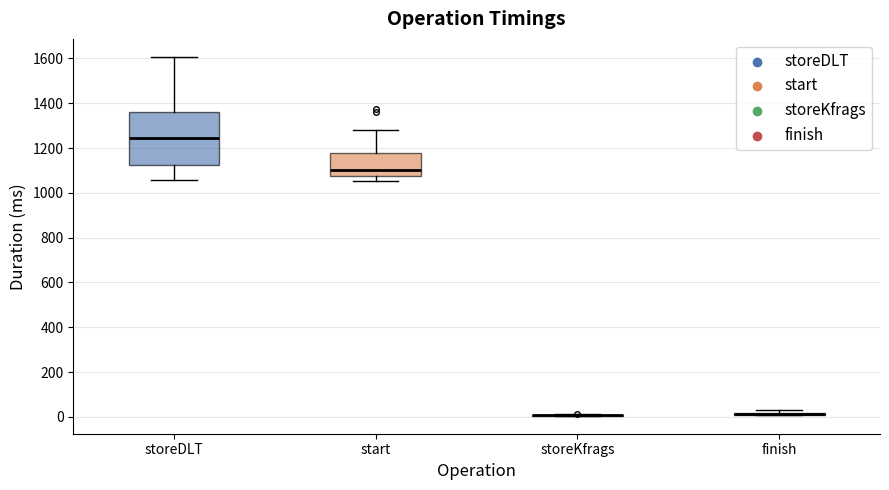

Reading left to right, transcribe this box plot: for each box, give where its median line is, the range the box spans, and where its two whiskers end, as read against the y-axis. The values are not printed on the chart, so give them approximately, as read against the axis.

storeDLT: median 1240, box 1120 to 1360, whiskers 1060 to 1600
start: median 1100, box 1080 to 1180, whiskers 1060 to 1280
storeKfrags: box collapsed to a line at 0, whiskers 0 to 20
finish: box collapsed to a line at 20, whiskers 0 to 20